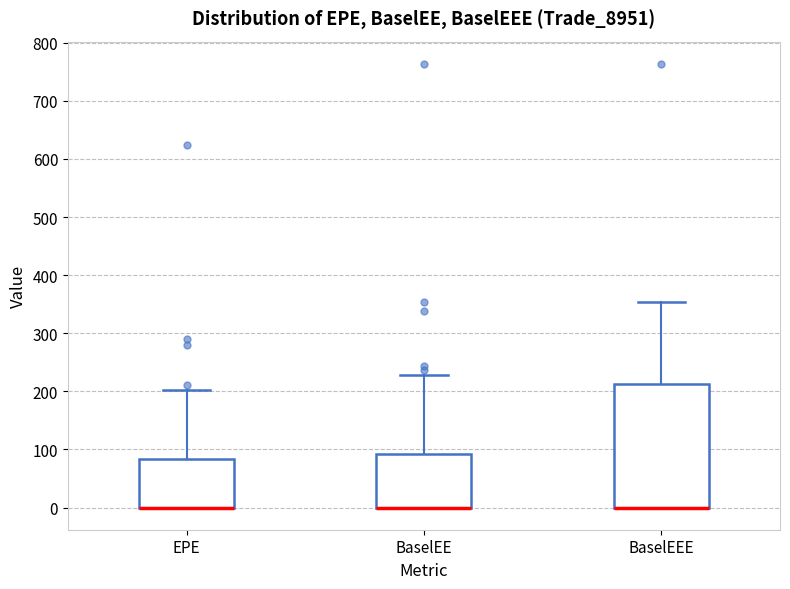

Reading left to right, read every box against the y-axis: the position of its median line, the range the box covers, and the ends of its whiskers. The values are not printed on the chart, so give them approximately, as read against the axis.

EPE: median 0 (drawn on the box's lower edge), box 0 to 80, whiskers 0 to 200
BaselEE: median 0 (drawn on the box's lower edge), box 0 to 90, whiskers 0 to 230
BaselEEE: median 0 (drawn on the box's lower edge), box 0 to 210, whiskers 0 to 350